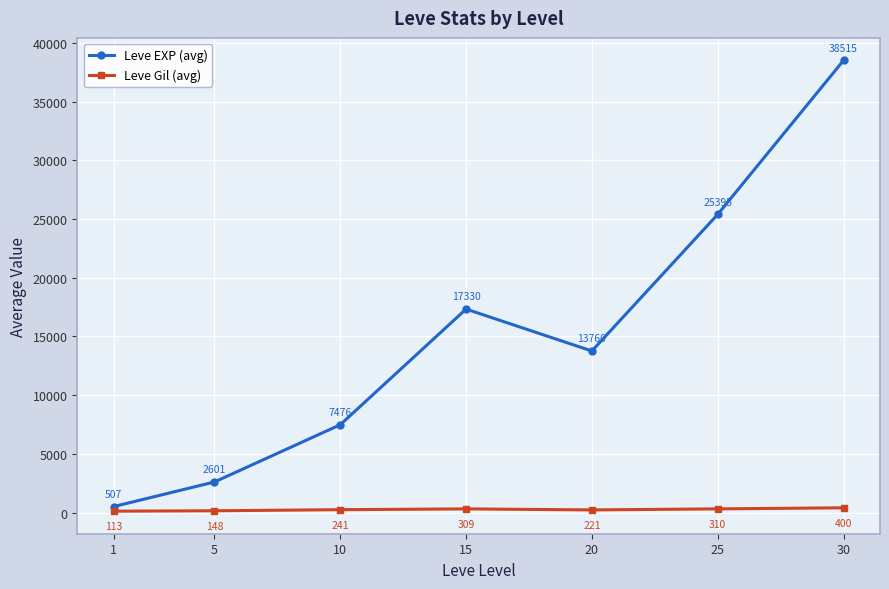

Is it true that Leve EXP (avg) equals 17330 at 15?

True